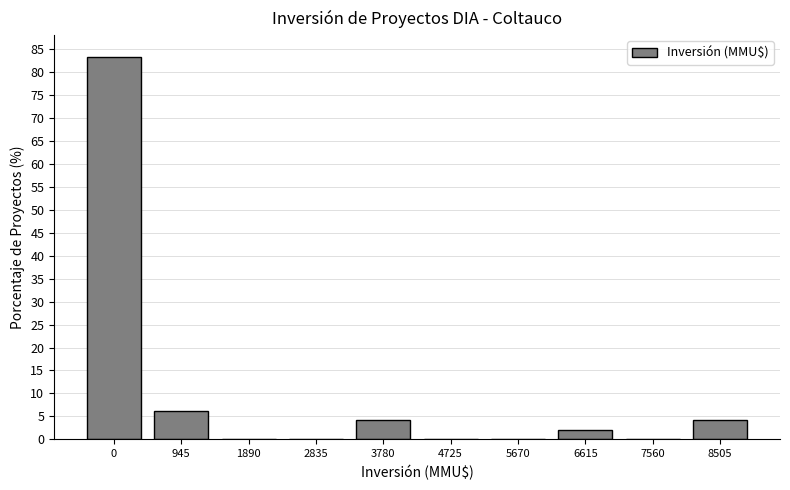

What is the sum of all values?

100.0